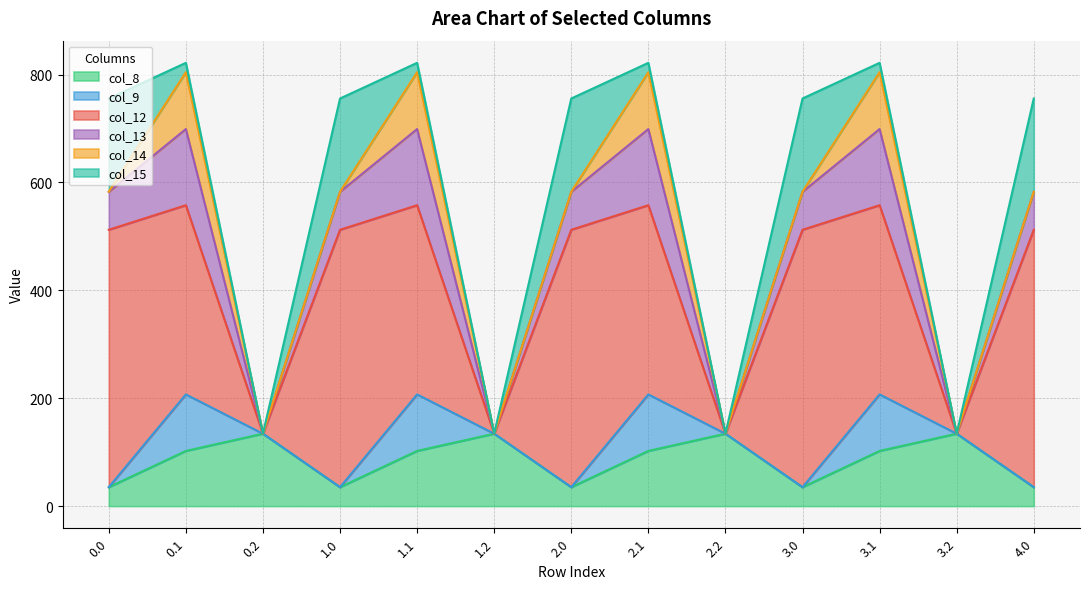

Is the value of col_15 at 0.2 greater than the value of col_14 at 1.0?

No